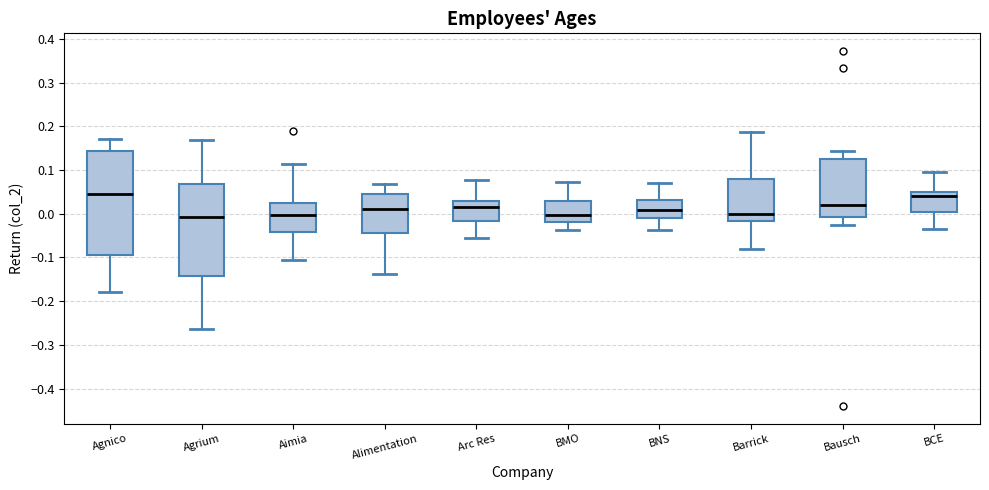

Reading left to right, read every box against the y-axis: the position of its median line, the range the box covers, and the ends of its whiskers. The values are not printed on the chart, so give them approximately, as read against the axis.

Agnico: median 0.05, box -0.09 to 0.14, whiskers -0.18 to 0.17
Agrium: median -0.01, box -0.14 to 0.07, whiskers -0.26 to 0.17
Aimia: median 0.00, box -0.04 to 0.02, whiskers -0.11 to 0.11
Alimentation: median 0.01, box -0.04 to 0.05, whiskers -0.14 to 0.07
Arc Res: median 0.01, box -0.02 to 0.03, whiskers -0.06 to 0.08
BMO: median 0.00, box -0.02 to 0.03, whiskers -0.04 to 0.07
BNS: median 0.01, box -0.01 to 0.03, whiskers -0.04 to 0.07
Barrick: median 0.00, box -0.02 to 0.08, whiskers -0.08 to 0.19
Bausch: median 0.02, box -0.01 to 0.13, whiskers -0.03 to 0.14
BCE: median 0.04, box 0.00 to 0.05, whiskers -0.03 to 0.10